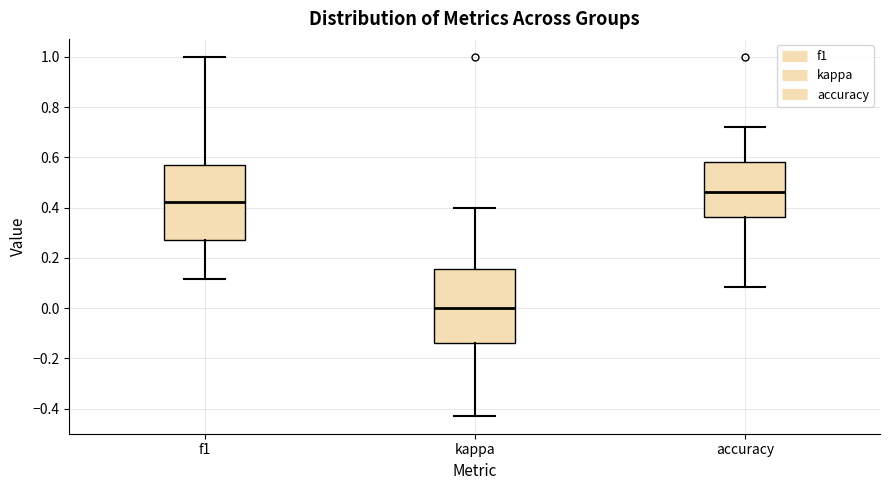

Where does the median line of the box for accuracy sit on the y-axis? The values are not printed on the chart, so give them approximately, as read against the axis.

0.46